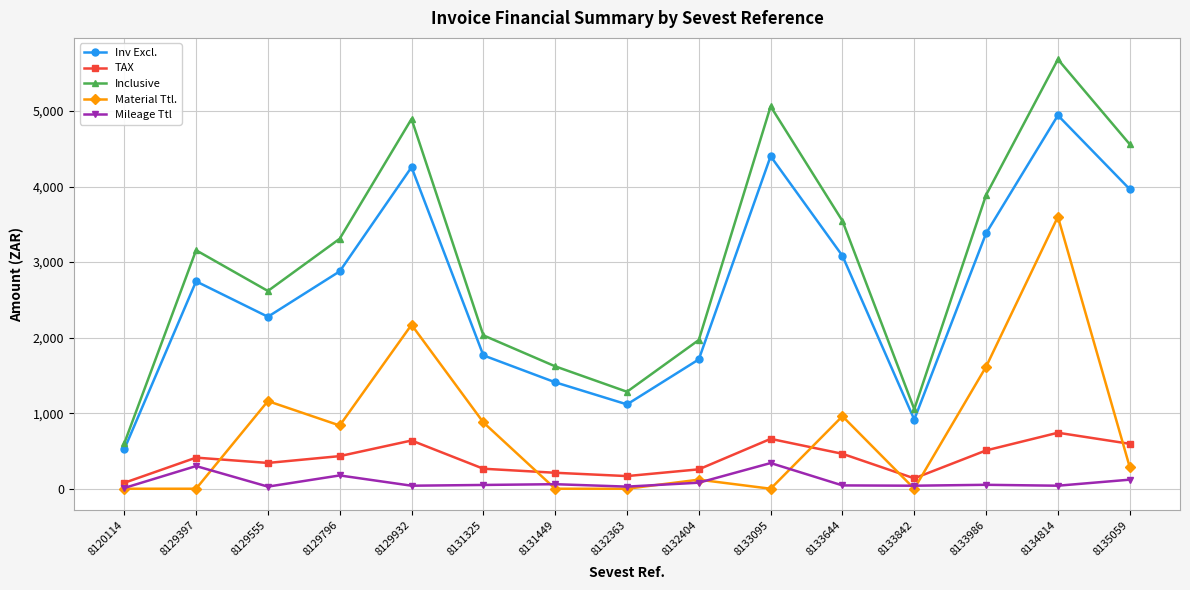

True or false: Inv Excl. and TAX cross at least once.

False